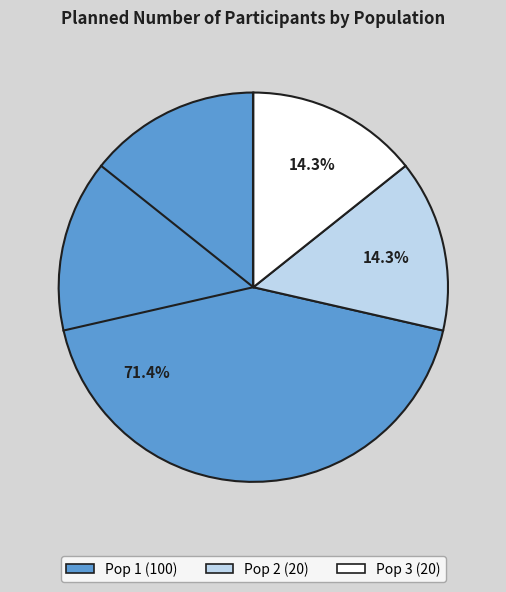

What percentage is the Pop 1 slice, to the nearest percent?

71%